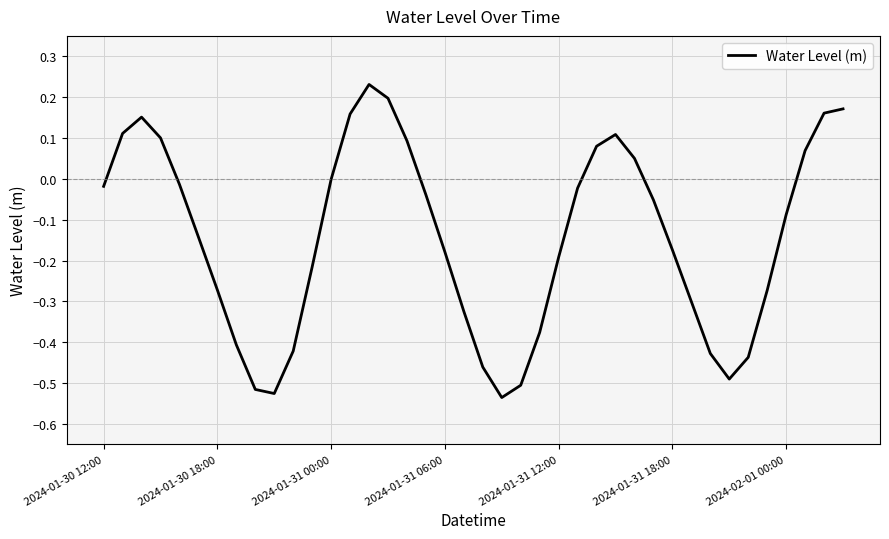

What is the difference between the maximum and minimum values?

0.8